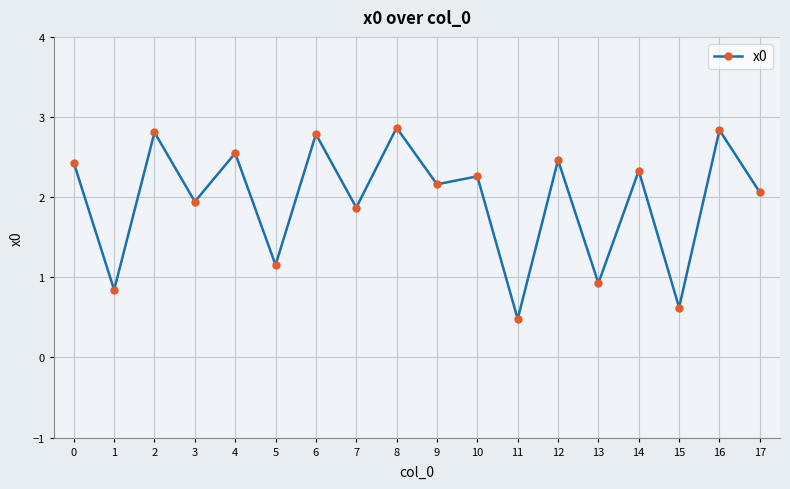

True or false: there are more than 1 points higher than both neighbors.

True